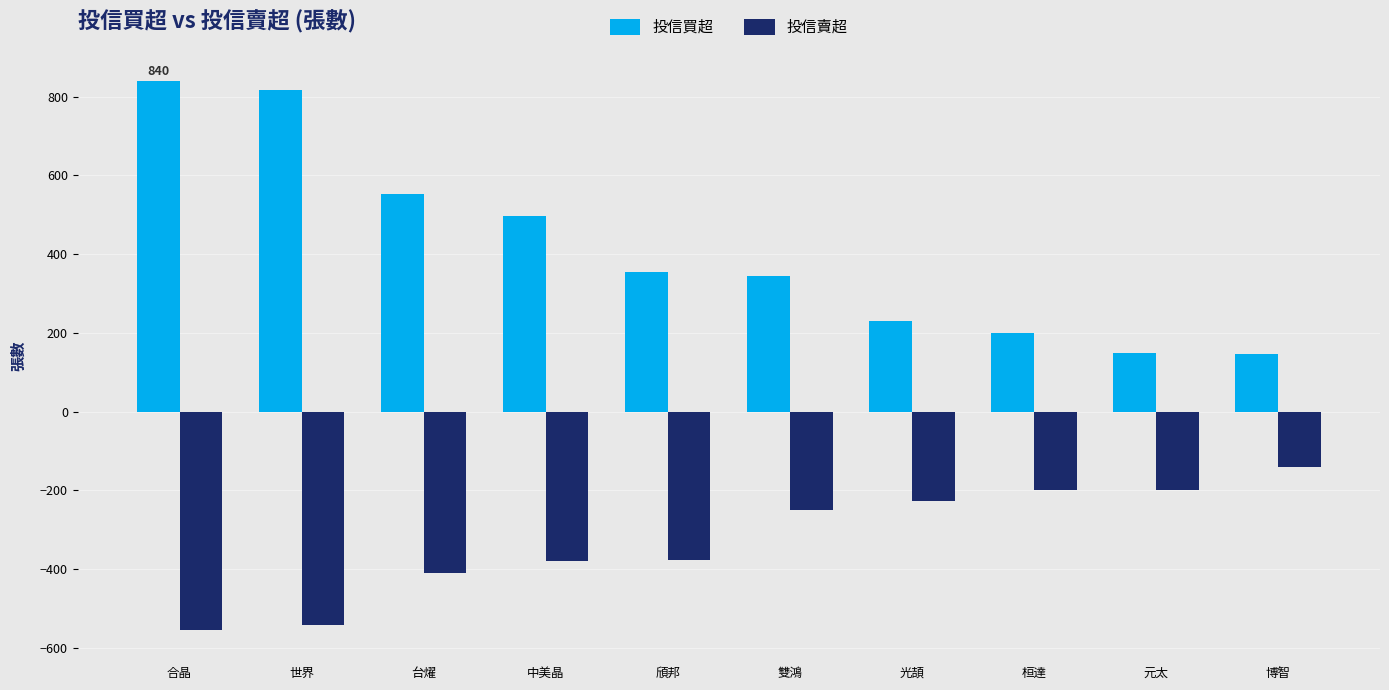

Which series has the widest spread of values?

投信買超